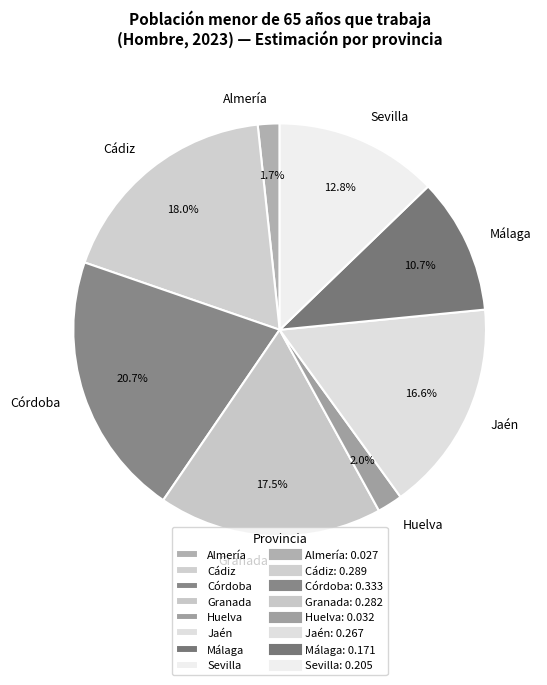

To the nearest percent, what is the difference between the largest and smallest slice percentages?

19%